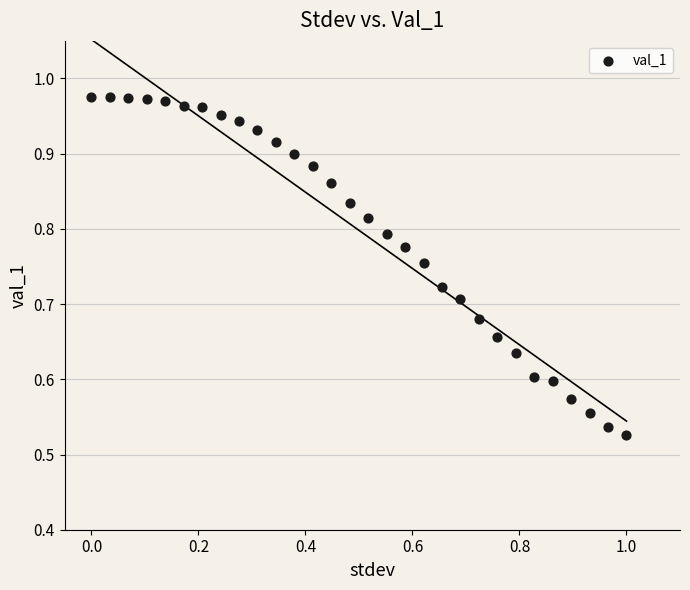

What is the range of Y values (max minus min)?

0.4